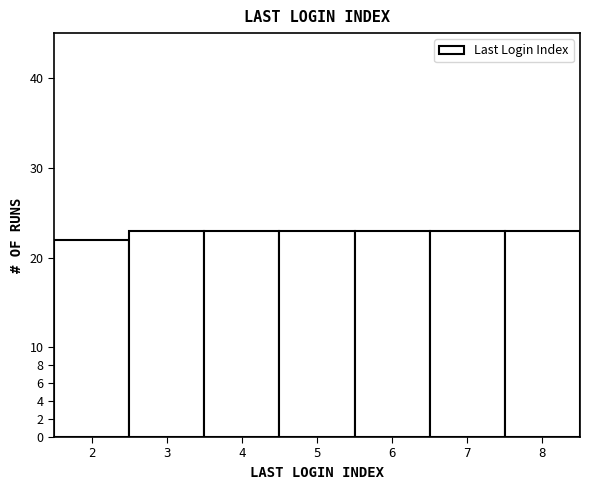

Reading left to right, extract all data points from this chart.

2=22	3=23	4=23	5=23	6=23	7=23	8=23